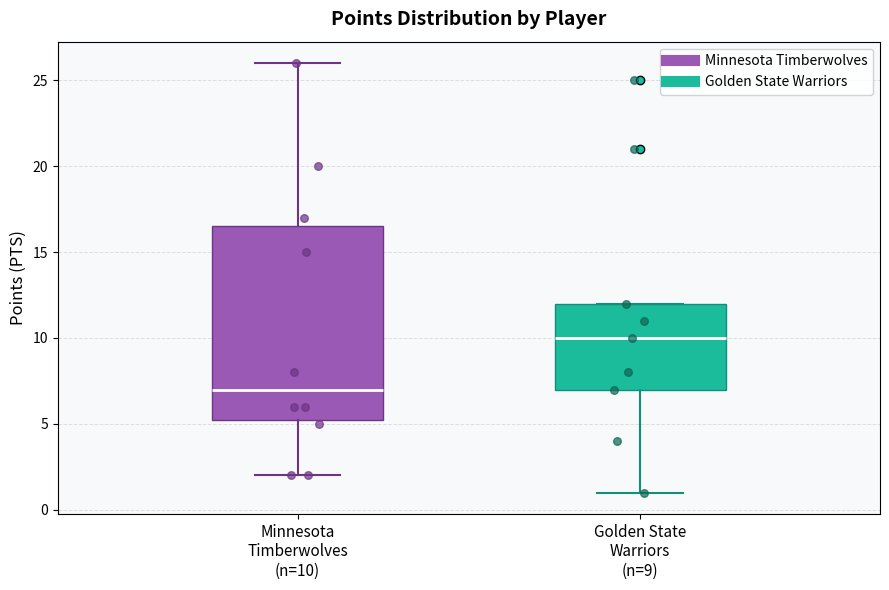

Where is the lower edge of the box for Golden State Warriors (n=9) on the y-axis? The values are not printed on the chart, so give them approximately, as read against the axis.

7.0